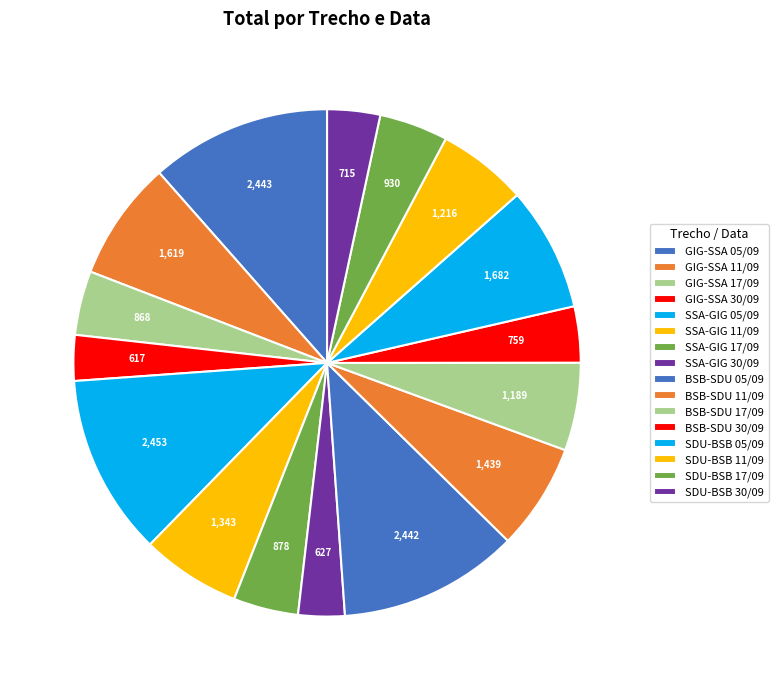

Which slice is the smallest?

GIG-SSA 30/09